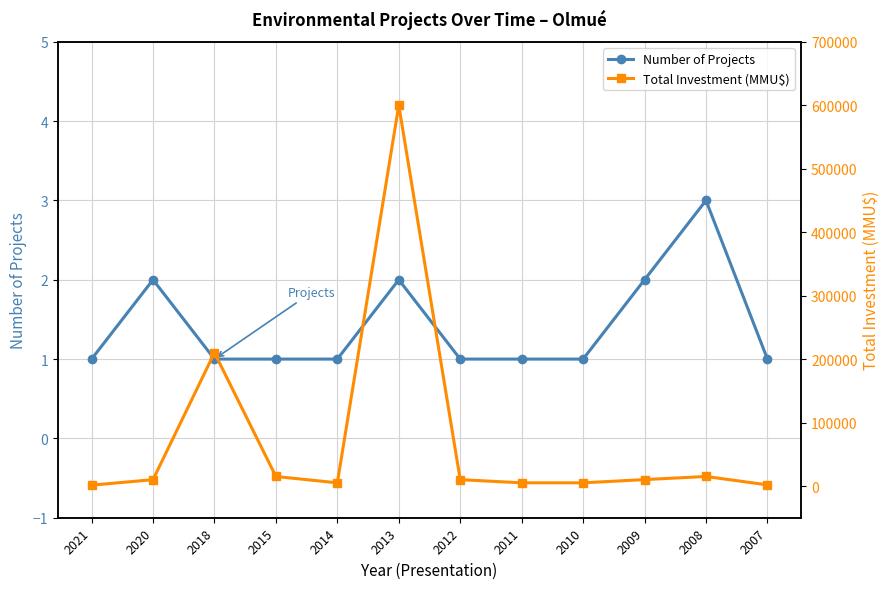

List the labels in order of Total Investment (MMU$) value, largest first.

2013, 2018, 2008, 2015, 2009, 2020, 2012, 2014, 2011, 2010, 2007, 2021